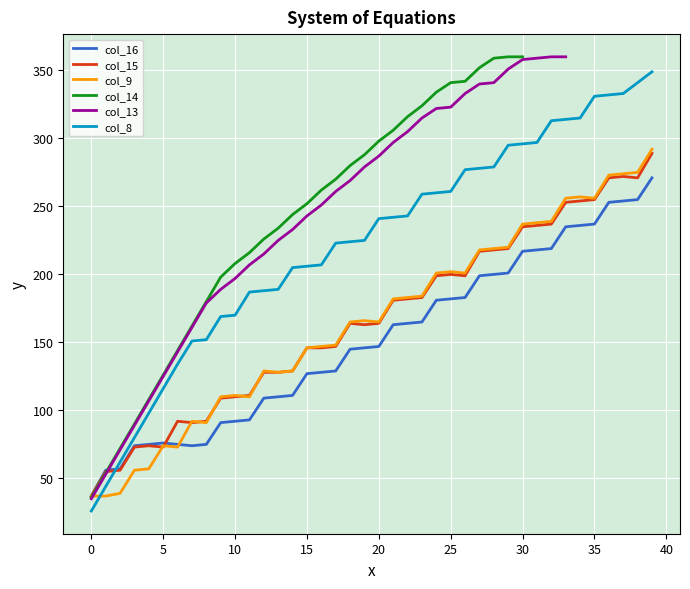

True or false: col_8 and col_15 cross at least once.

True